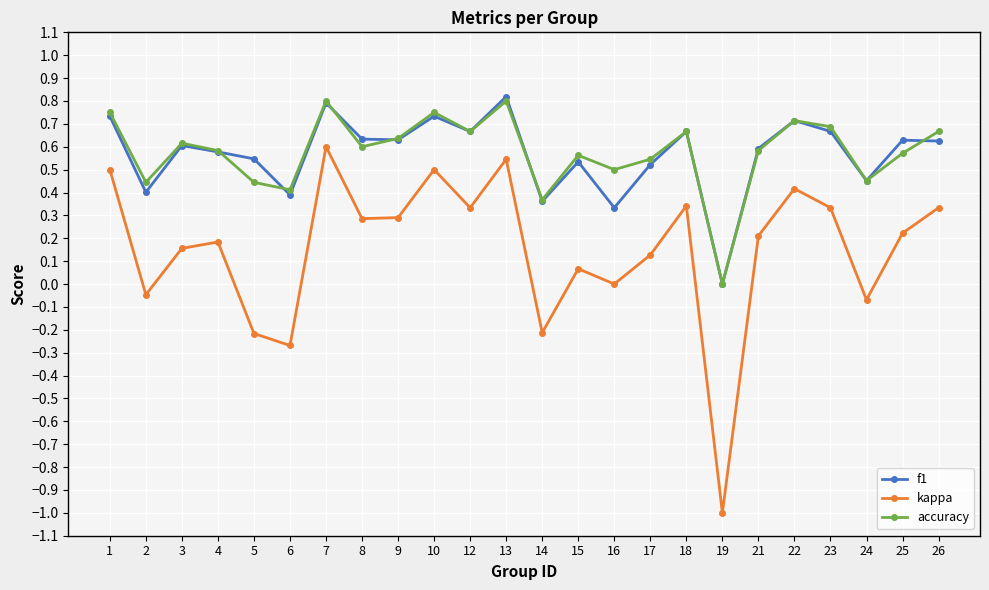

Does the chart display data point markers on the line(s)?

Yes